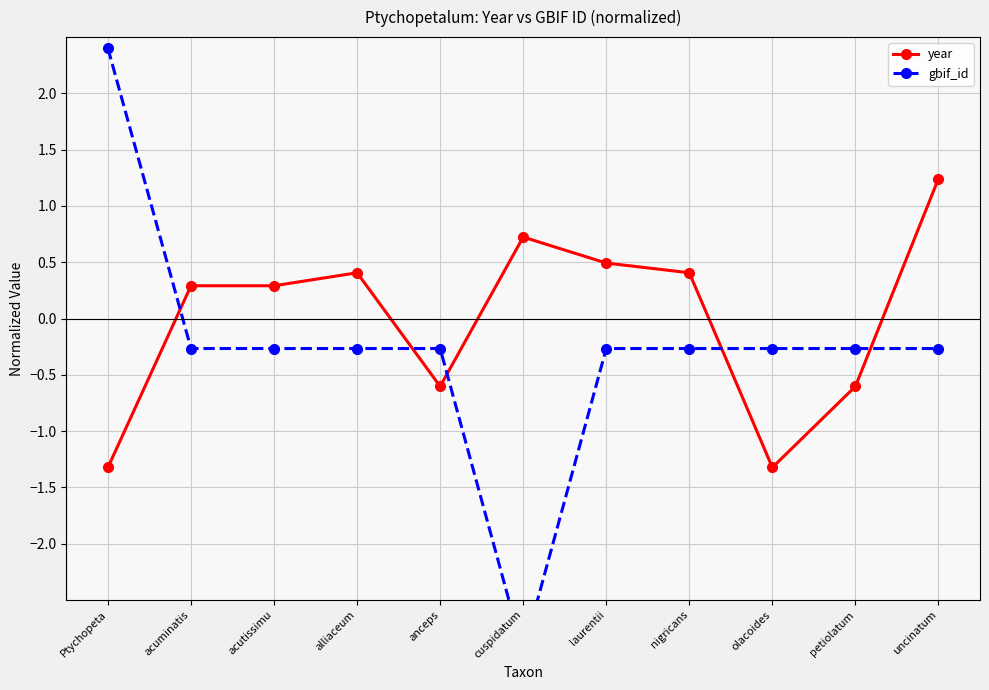

Count the number of categories in the chart.

11